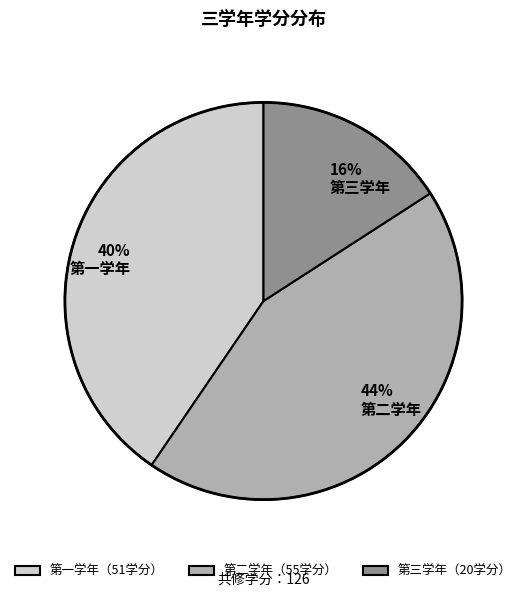

Is there any slice that represents more than half of the pie?

No